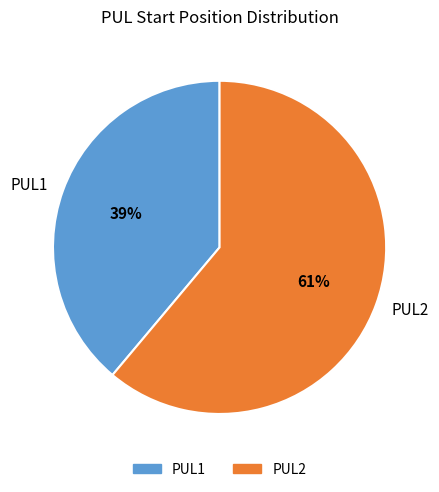

How many slices are in this pie chart?

2